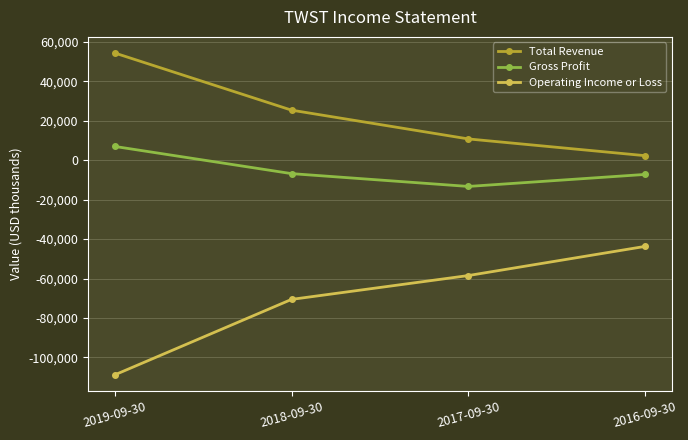

Where is Operating Income or Loss nearest to the value -76300?

2018-09-30